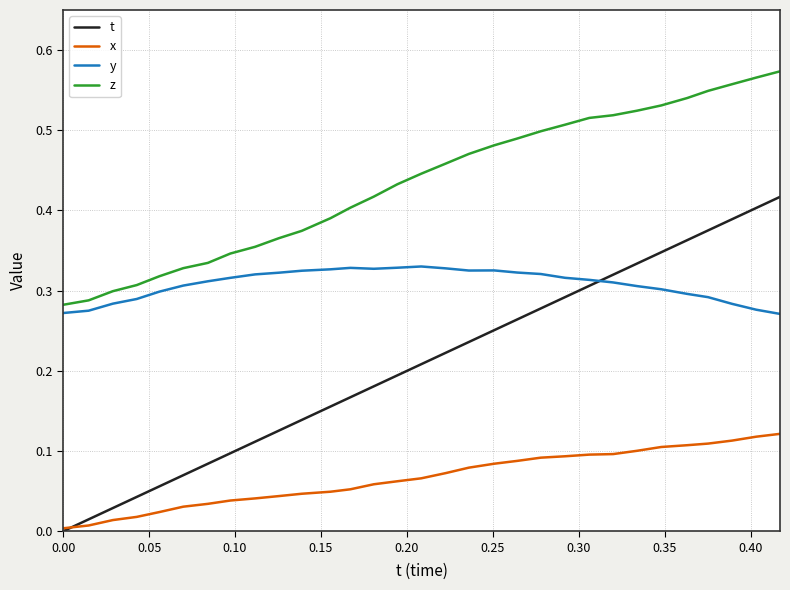

At how many categories does at least one series exceed 0?

31